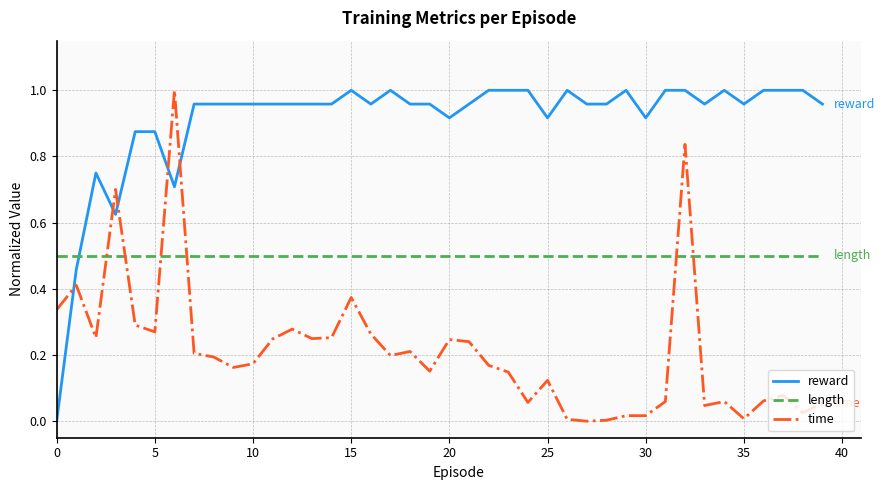

Which series ends up on top after the final intersection of reward and time?

reward